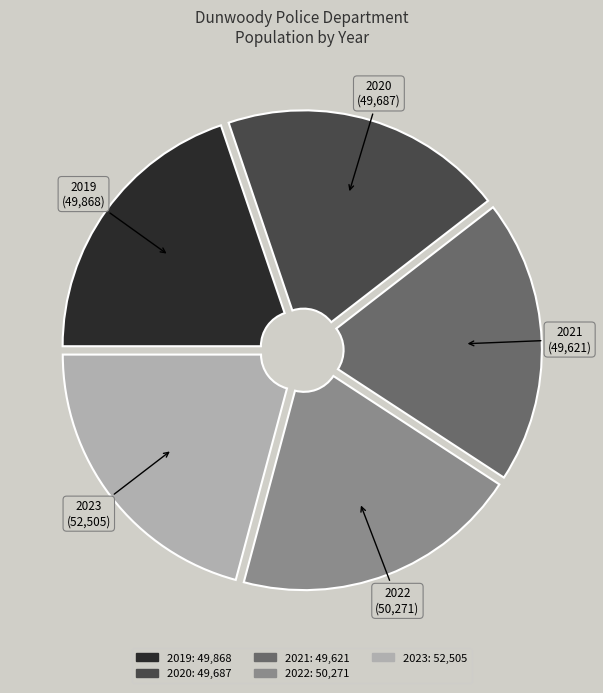

To the nearest percent, what is the difference between the largest and smallest slice percentages?

1%